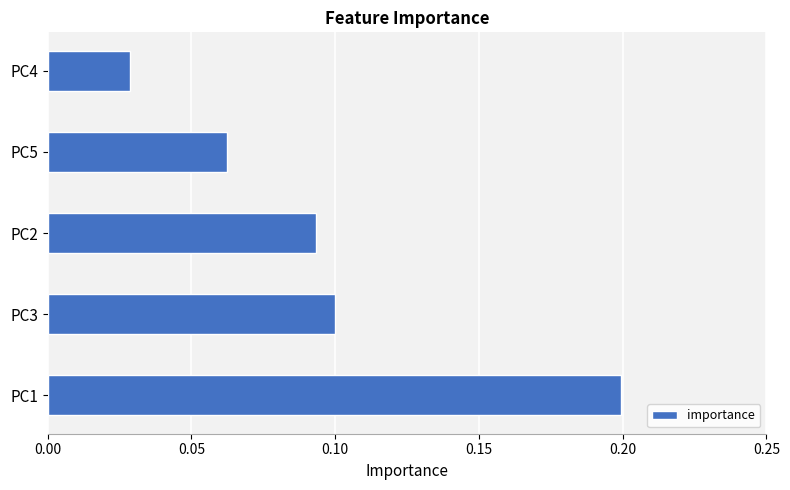

Is it true that the value at PC3 is 0.2?

False